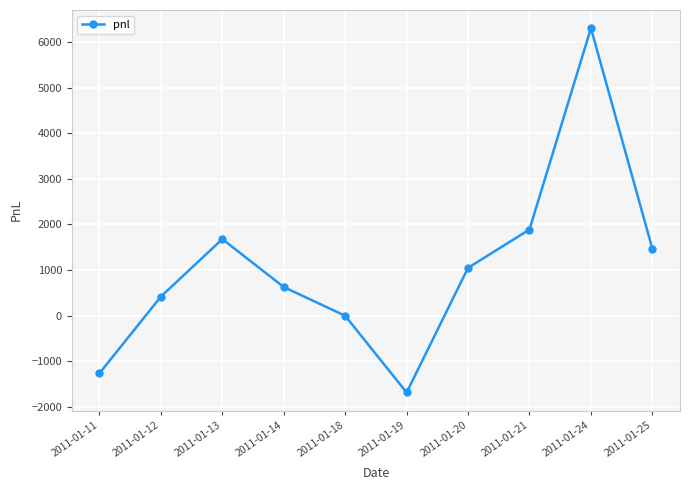

Reading left to right, list all the values displayed in this chart.

-1260	420	1680	630	0	-1680	1050	1890	6300	1470